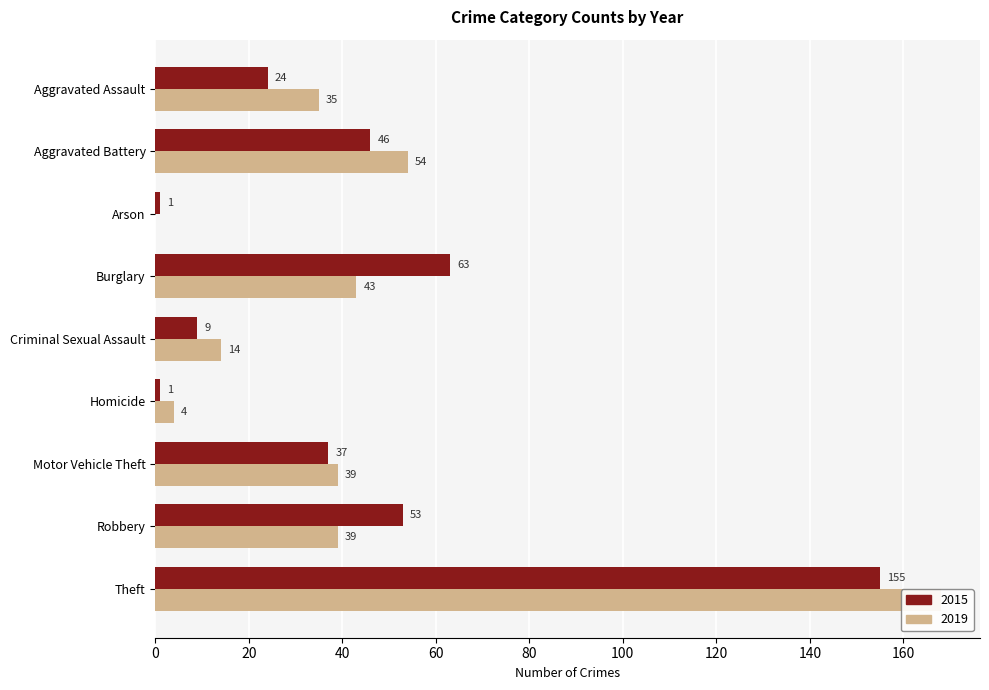

List the labels in order of 2019 value, smallest first.

Arson, Homicide, Criminal Sexual Assault, Aggravated Assault, Motor Vehicle Theft, Robbery, Burglary, Aggravated Battery, Theft